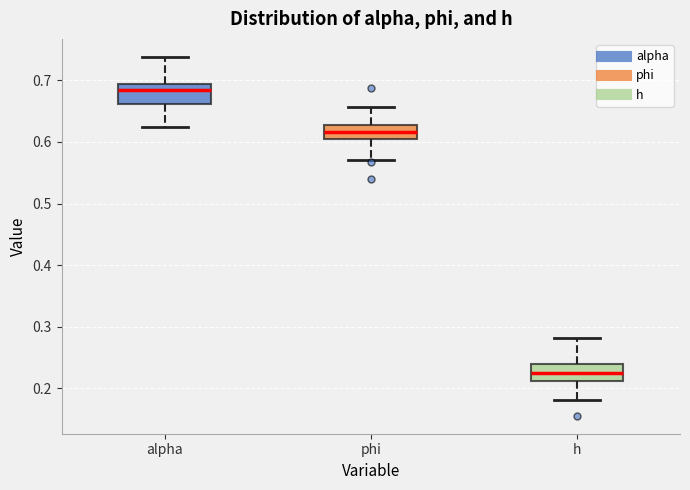

Reading left to right, transcribe this box plot: for each box, give where its median line is, the range the box spans, and where its two whiskers end, as read against the y-axis. The values are not printed on the chart, so give them approximately, as read against the axis.

alpha: median 0.68, box 0.66 to 0.69, whiskers 0.62 to 0.74
phi: median 0.62, box 0.61 to 0.63, whiskers 0.57 to 0.66
h: median 0.23, box 0.21 to 0.24, whiskers 0.18 to 0.28